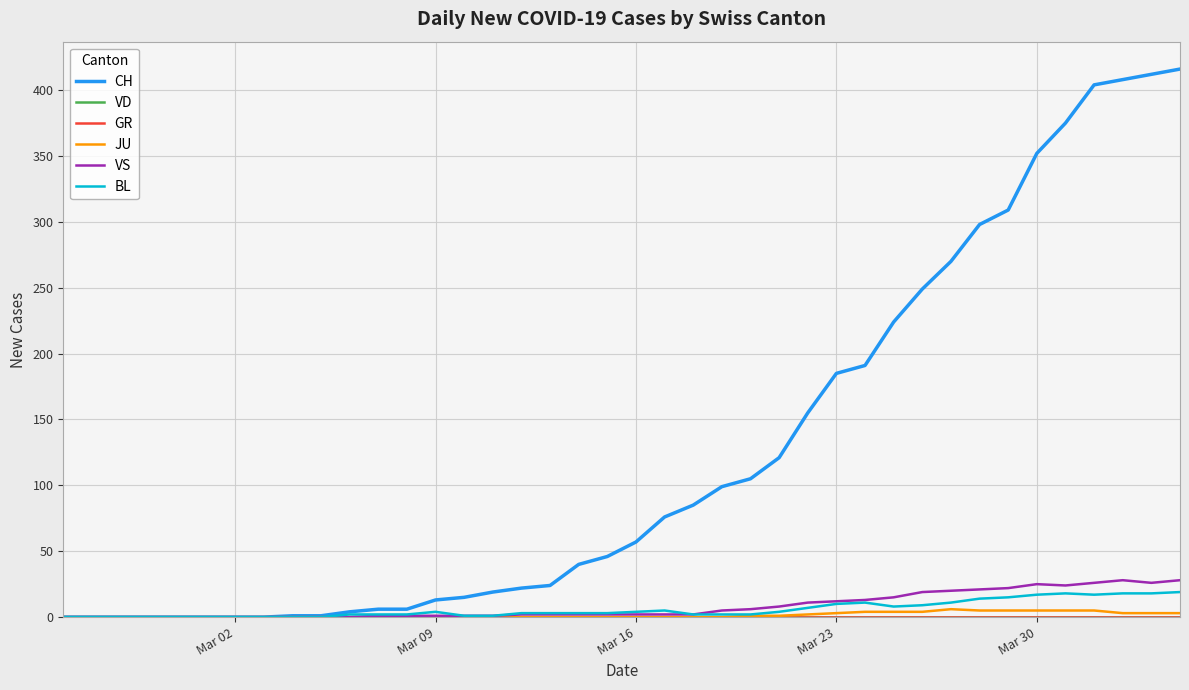

What is the value of the BL point at the 32nd from the left?

11